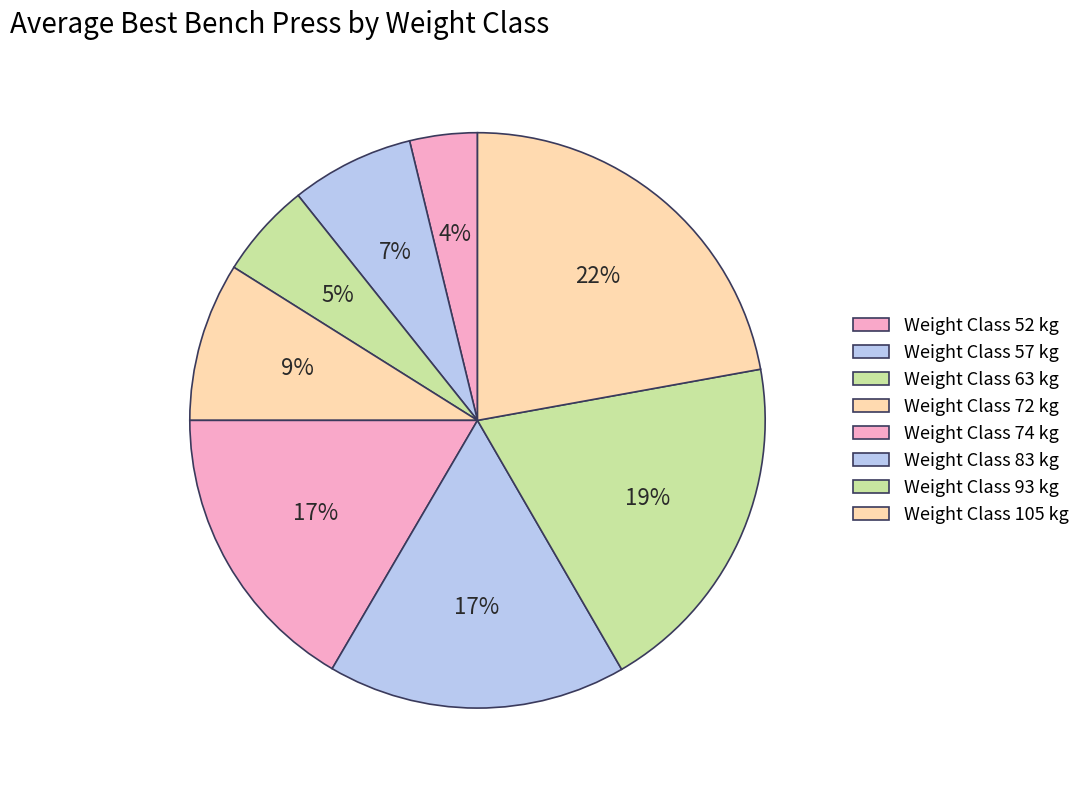

Which category has the biggest portion of the pie?

105